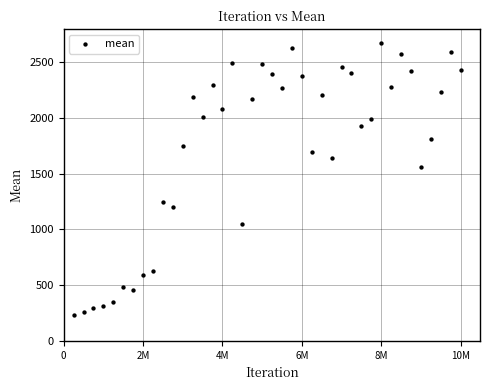

What Y value in the scatter plot is closest to 1453?

1556.9